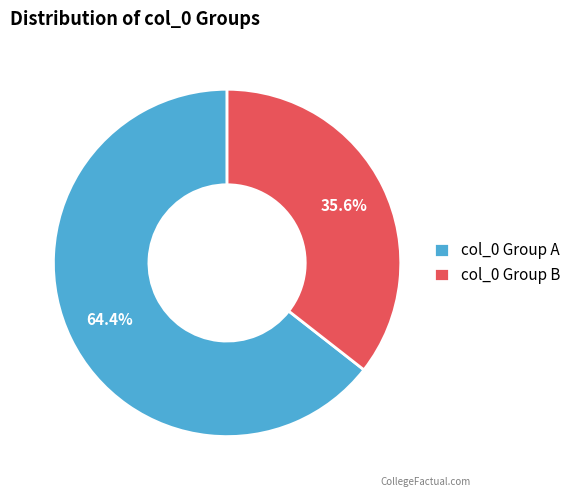

Is there a majority slice in this chart?

Yes